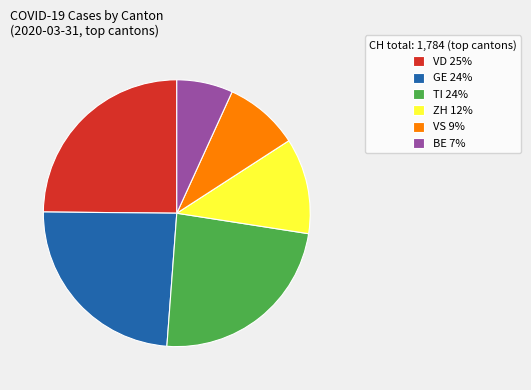

Is there a majority slice in this chart?

No